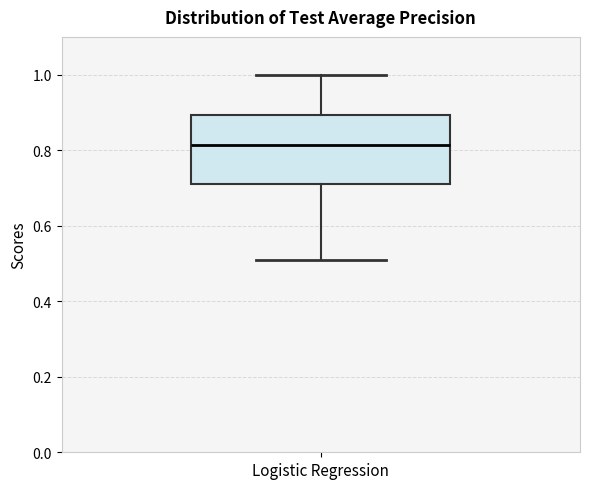

Transcribe this box plot: give where the median line is, the range the box spans, and where the two whiskers end, as read against the y-axis. The values are not printed on the chart, so give them approximately, as read against the axis.

median 0.82, box 0.70 to 0.90, whiskers 0.50 to 1.00